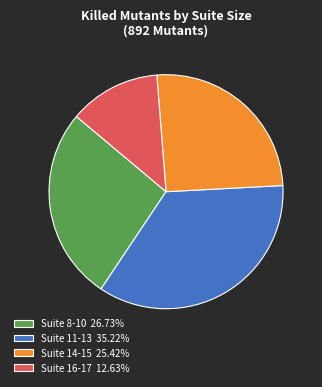

Is Suite 8-10 26.73% the majority of the pie?

No